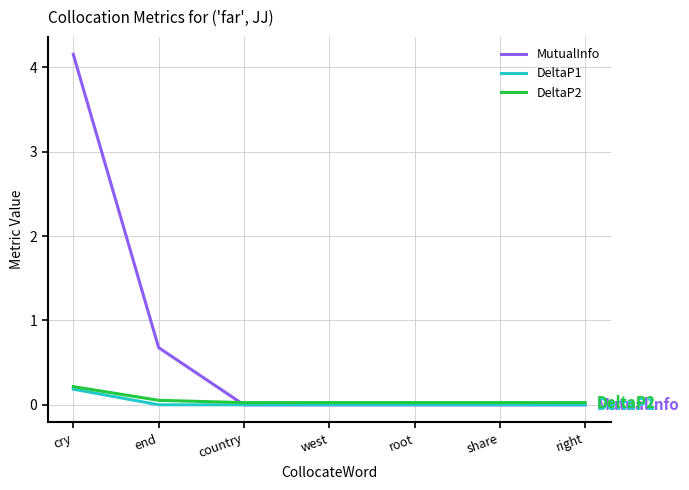

Which category has the highest value across all series?

cry